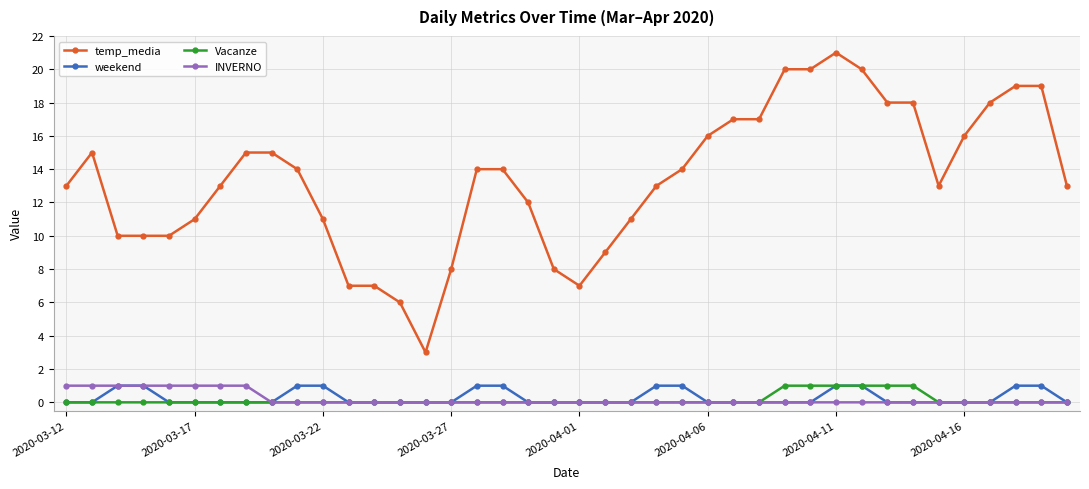

True or false: temp_media and Vacanze cross at least once.

False